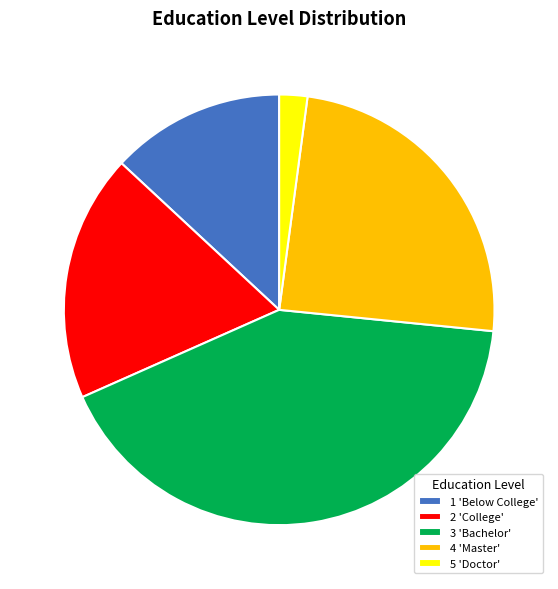

Do 4 'Master' and 1 'Below College' together represent more than half of the pie?

No